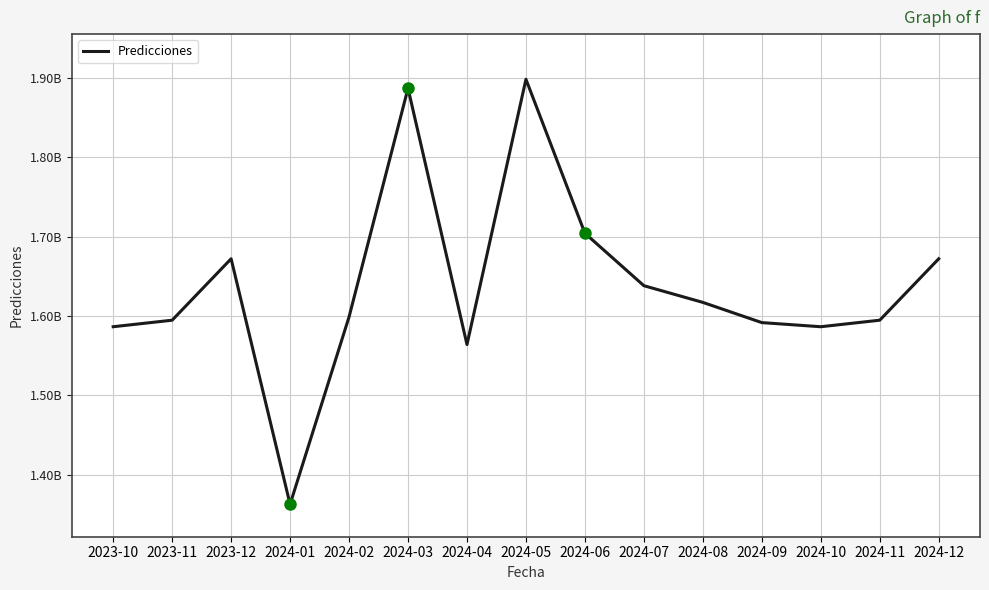

Reading left to right, extract all data points from this chart.

2023-10=1586363392	2023-11=1594597120	2023-12=1672032768	2024-01=1362508032	2024-02=1598773120	2024-03=1886930688	2024-04=1563919232	2024-05=1898317312	2024-06=1704198272	2024-07=1638095744	2024-08=1617049728	2024-09=1591566592	2024-10=1586363392	2024-11=1594597120	2024-12=1672032768